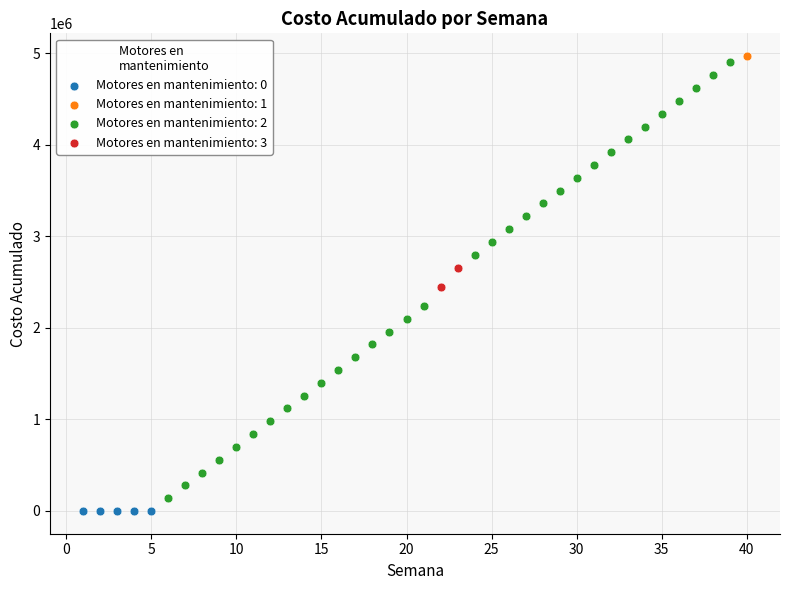

What are all the series names shown in the legend?

Motores en mantenimiento: 0, Motores en mantenimiento: 1, Motores en mantenimiento: 2, Motores en mantenimiento: 3